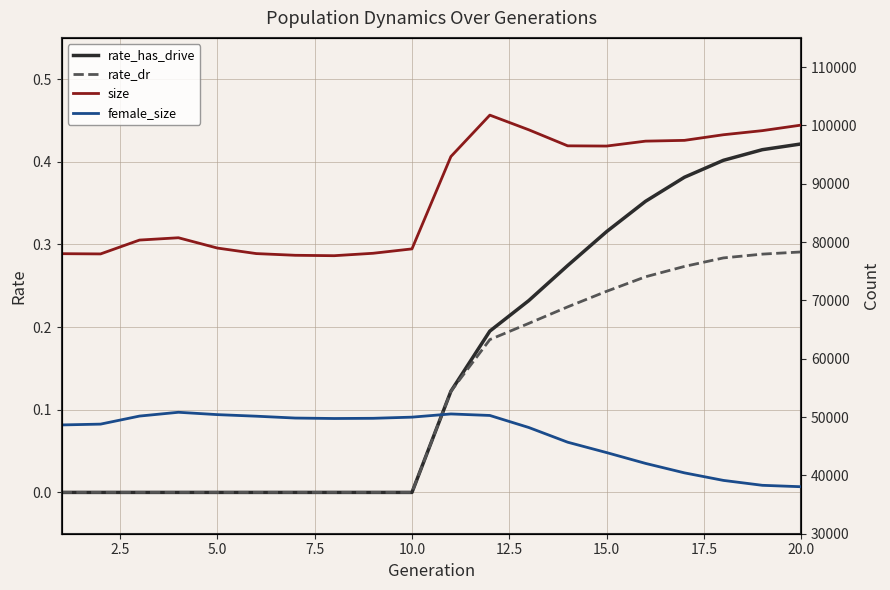

True or false: female_size and rate_dr cross at least once.

False